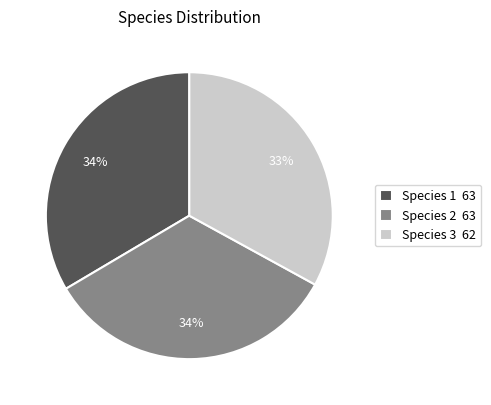

Is Species 2 the majority of the pie?

No